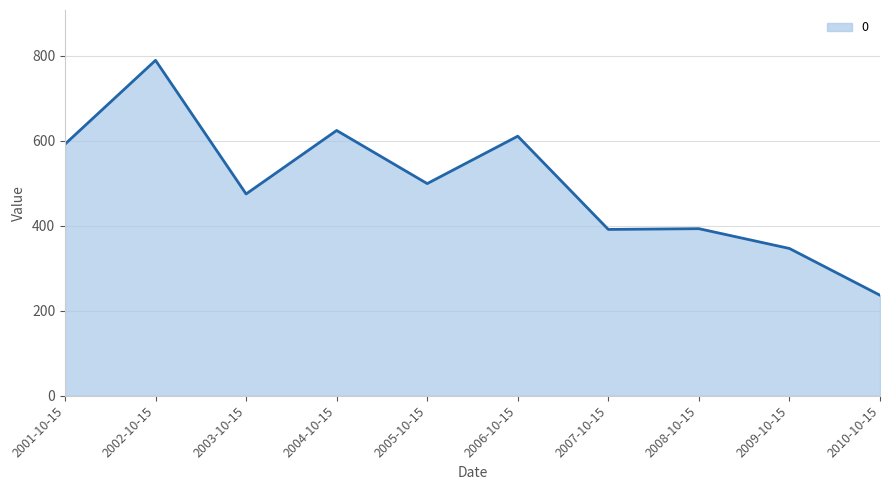

What is the change in value from 2006-10-15 to 2007-10-15?

-219.5